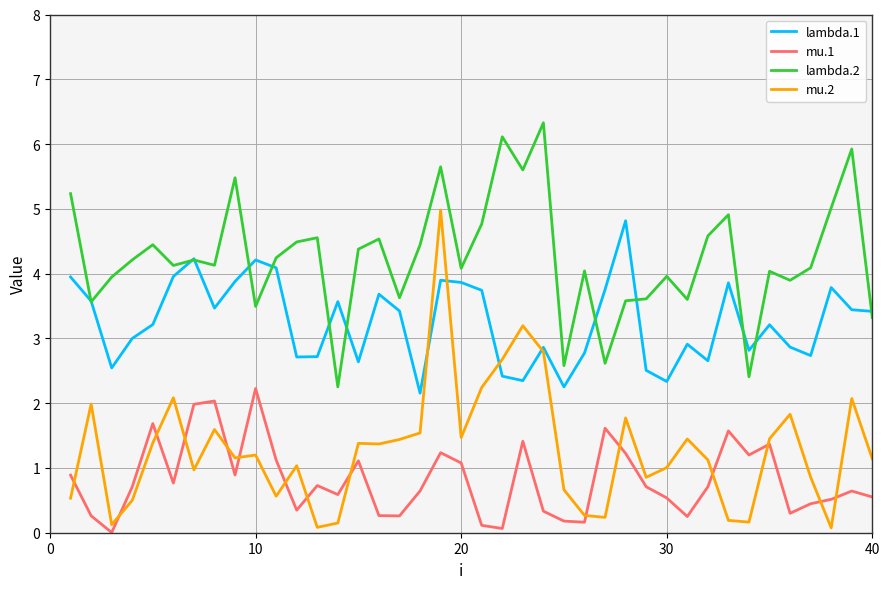

What is the lowest value of the lambda.1 series?

2.2